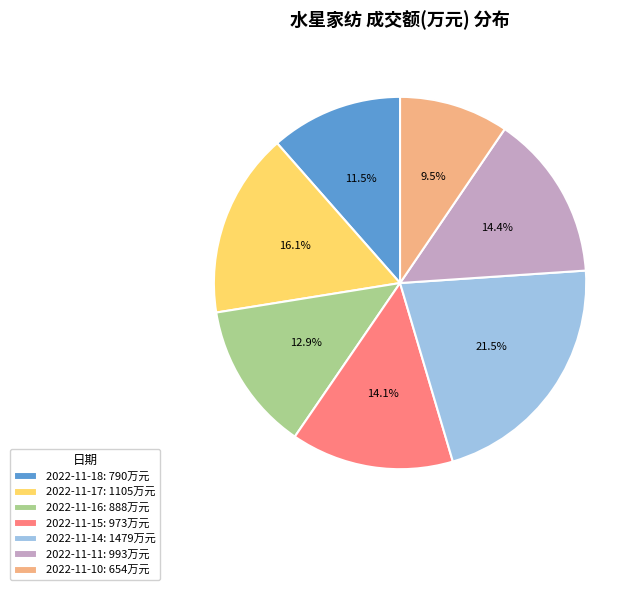

To the nearest percent, what is the difference between the largest and smallest slice percentages?

12%